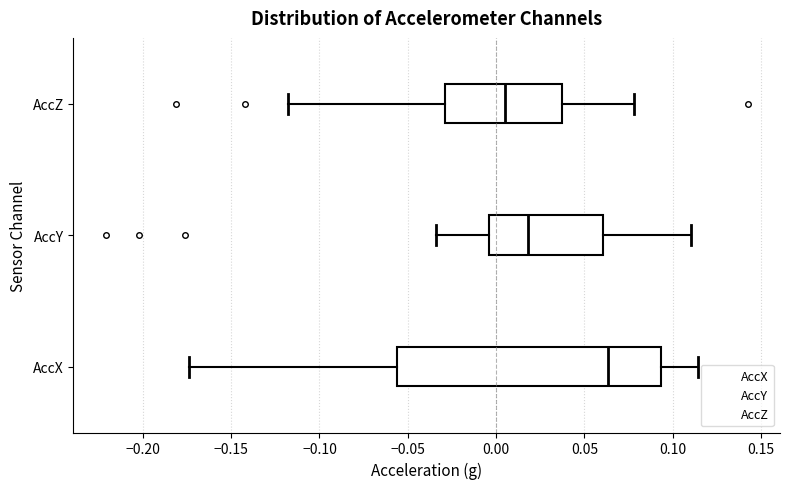

Reading bottom to top, transcribe this box plot: for each box, give where its median line is, the range the box spans, and where its two whiskers end, as read against the x-axis. The values are not printed on the chart, so give them approximately, as read against the axis.

AccX: median 0.065, box -0.055 to 0.095, whiskers -0.175 to 0.115
AccY: median 0.020, box -0.005 to 0.060, whiskers -0.035 to 0.110
AccZ: median 0.005, box -0.030 to 0.035, whiskers -0.120 to 0.080